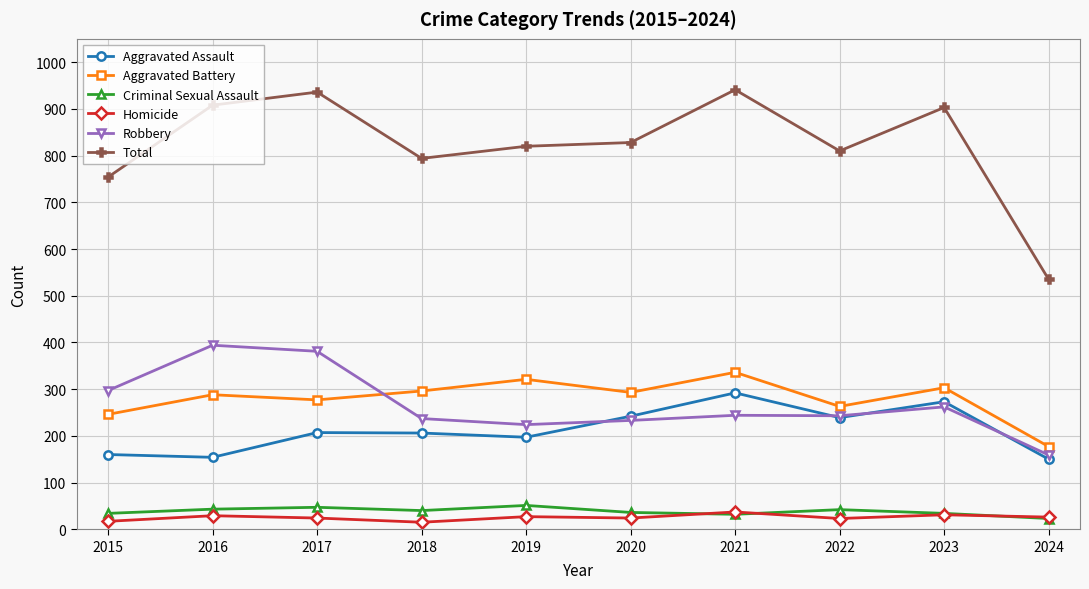

In Criminal Sexual Assault, how many points are lower than both neighbors (excluding endpoints)?

2